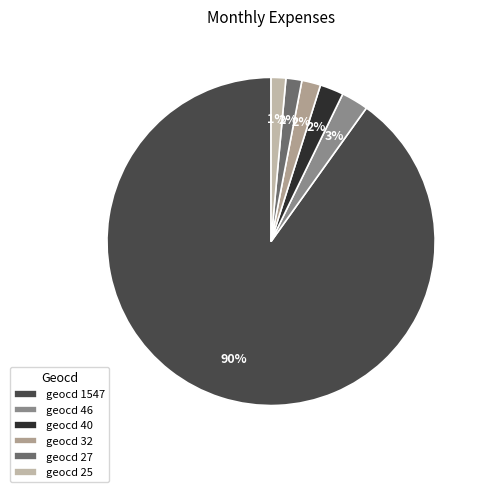

How many slices are in this pie chart?

6